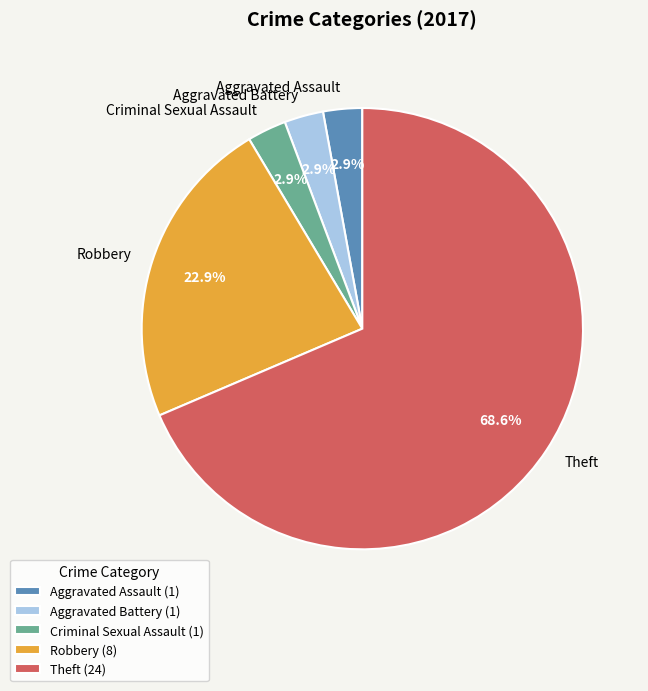

Does Theft account for over 50% of the chart?

Yes